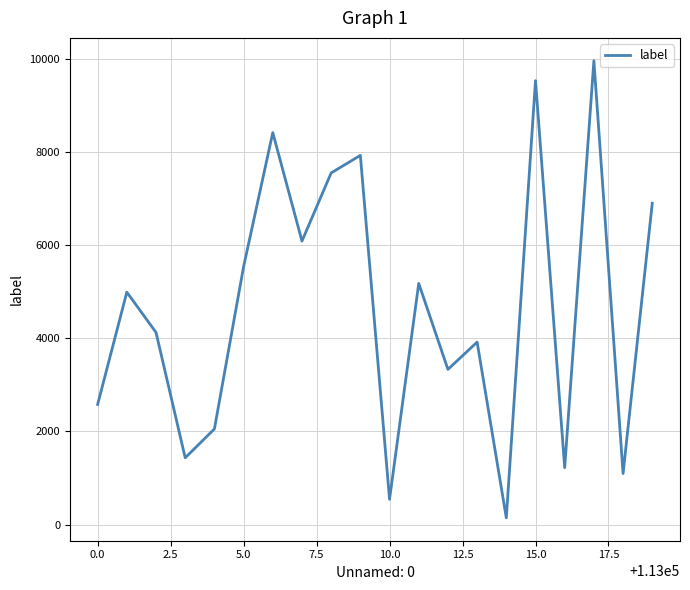

What is the maximum value shown in the chart?

9960